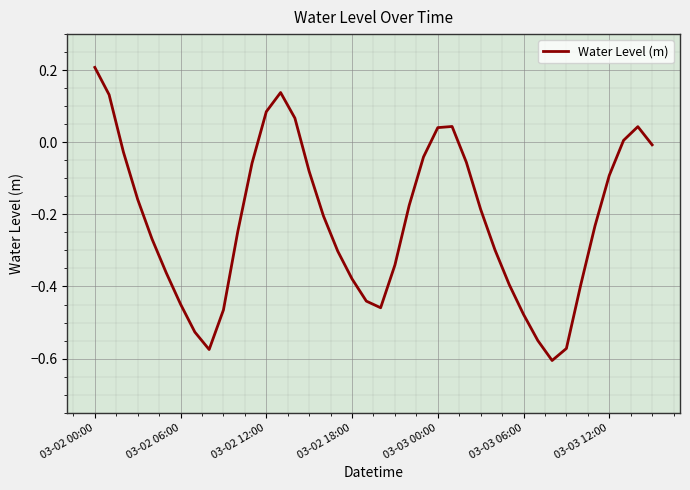

What is the difference between the maximum and minimum values?

0.8